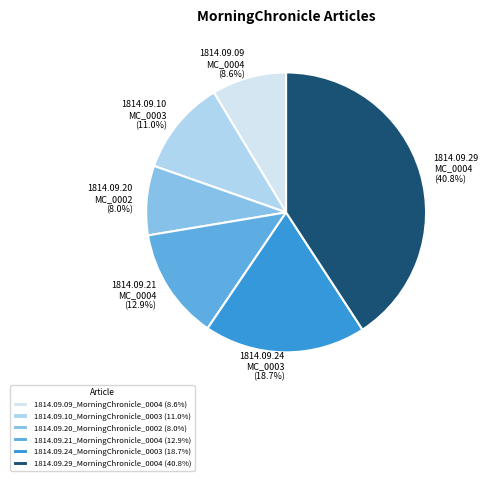

Does 1814.09.10_MorningChronicle_0003 account for over 50% of the chart?

No